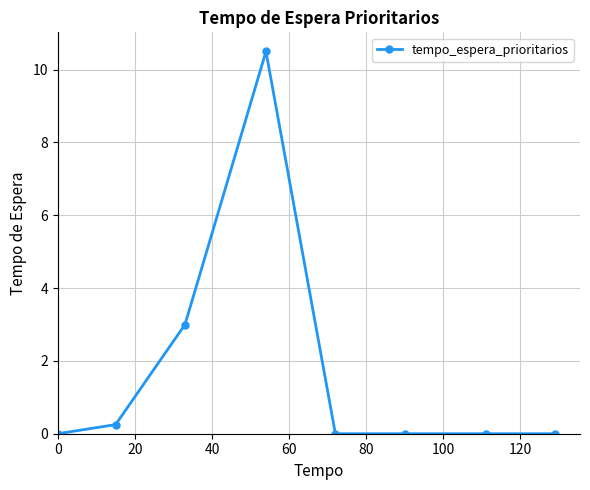

True or false: the data has more than 0 interior local peaks.

True